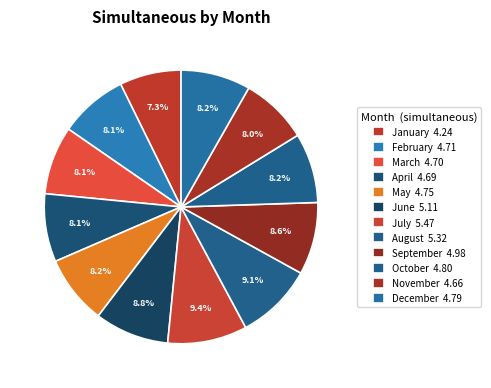

Count the number of slices in the pie.

12